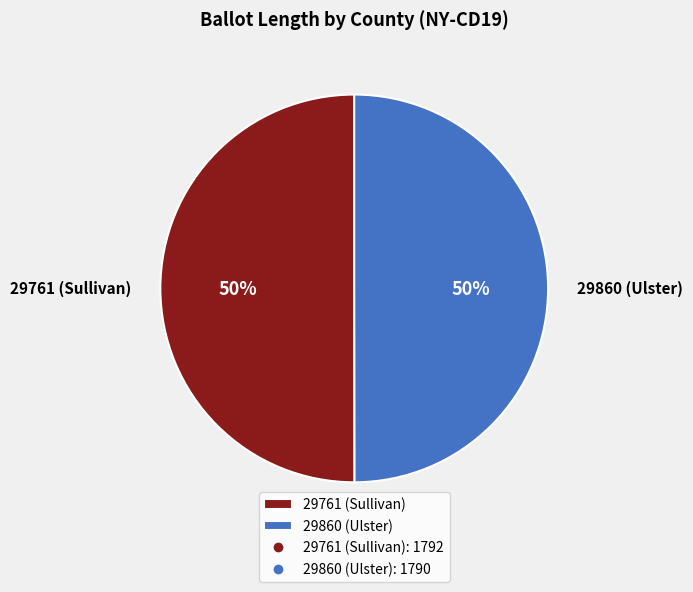

What is the ratio of the value at 29761 (Sullivan) to the value at 29860 (Ulster)?

1.0